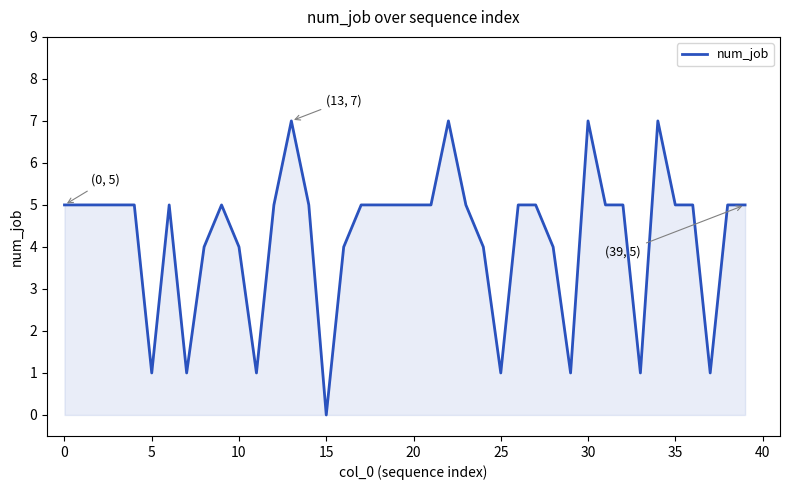

What is the maximum value shown in the chart?

7